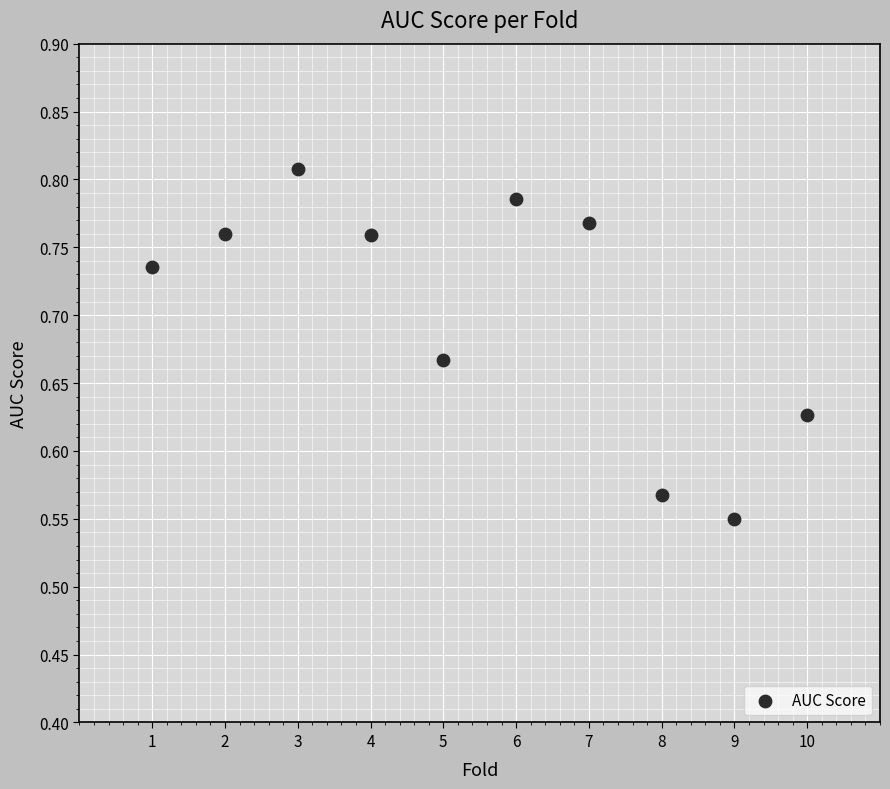

What is the range of Y values (max minus min)?

0.3